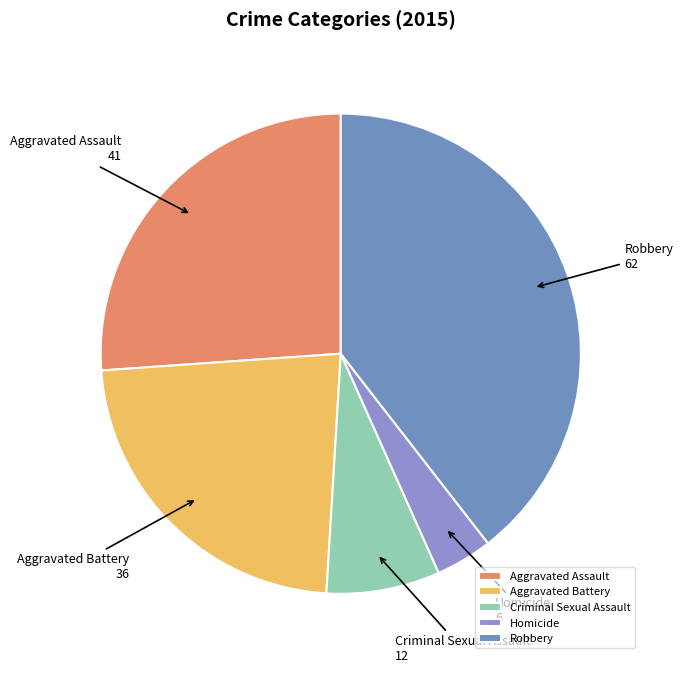

Which slice is the largest?

Robbery